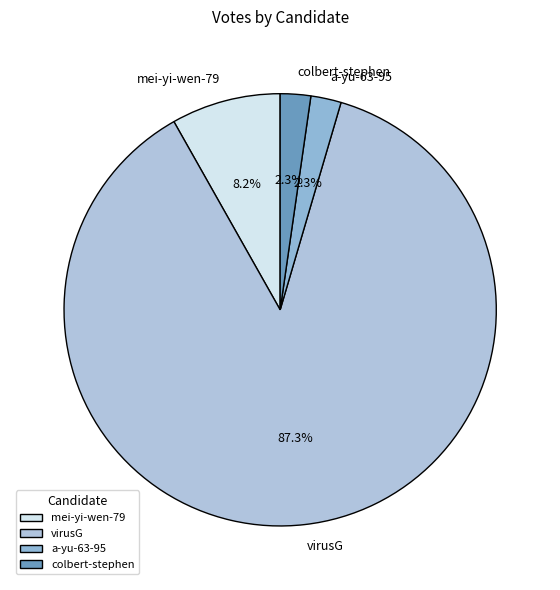

To the nearest percent, what percentage of the pie is mei-yi-wen-79?

8%